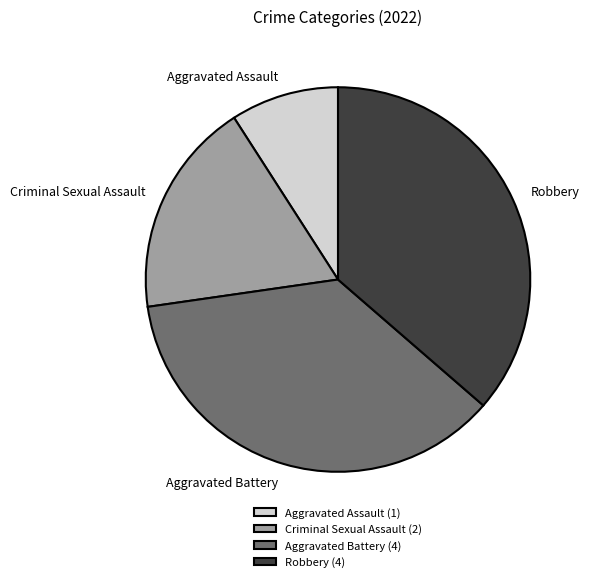

How many segments does this pie chart have?

4